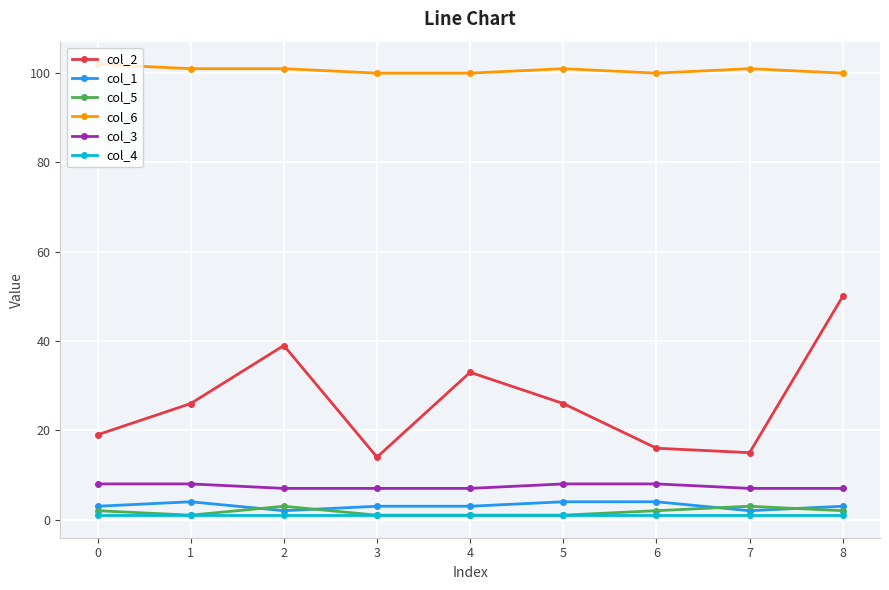

Between 1 and 4, which series saw the biggest shift?

col_2